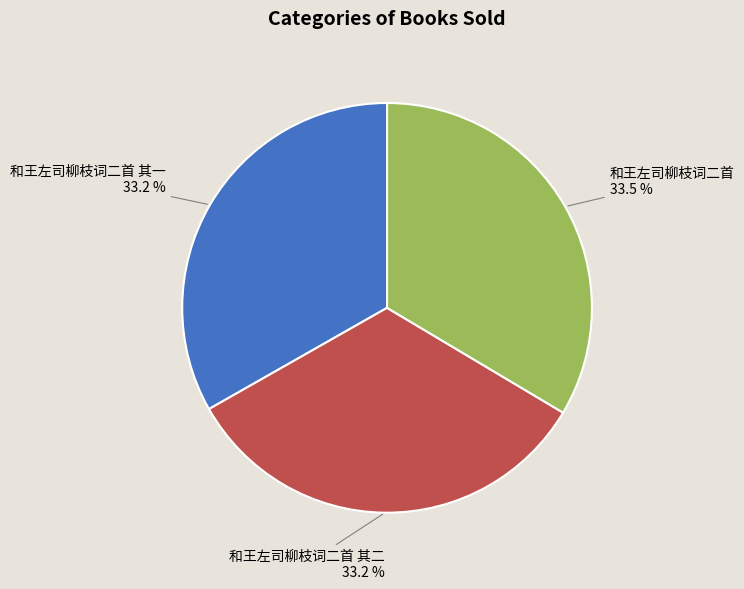

Count the number of slices in the pie.

3